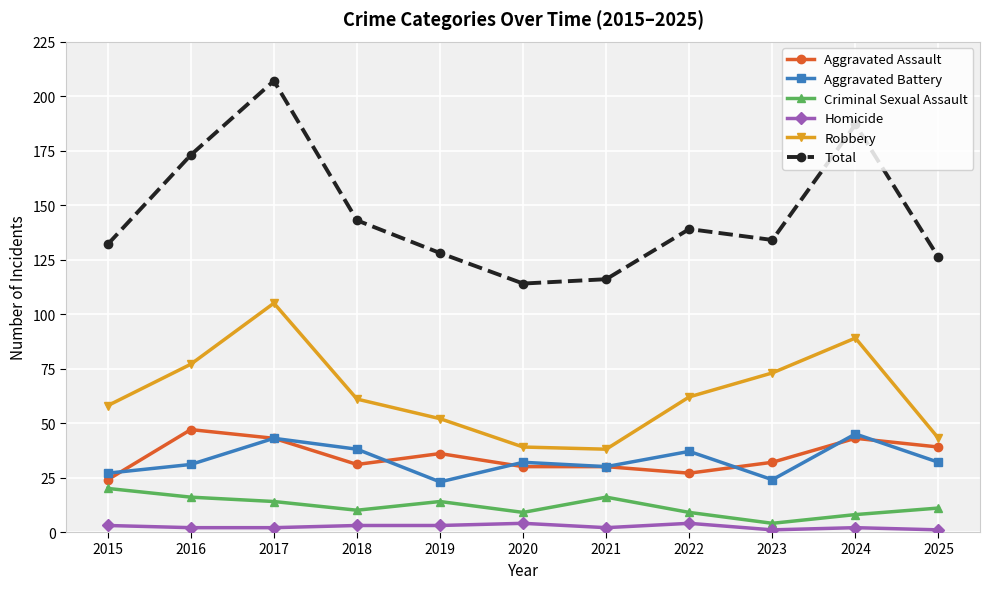

Count the number of data series in this chart.

6